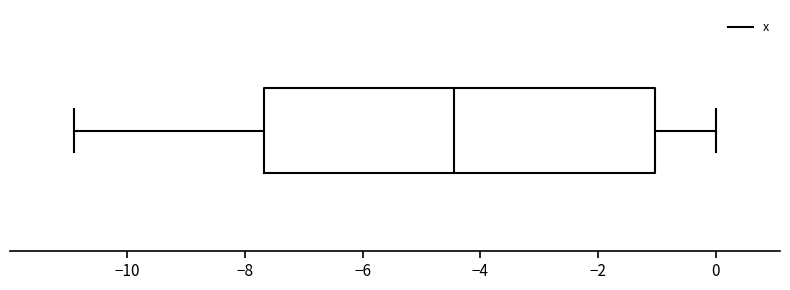

Transcribe this box plot: give where the median line is, the range the box spans, and where the two whiskers end, as read against the x-axis. The values are not printed on the chart, so give them approximately, as read against the axis.

median -4.4, box -7.6 to -1.0, whiskers -10.8 to 0.0